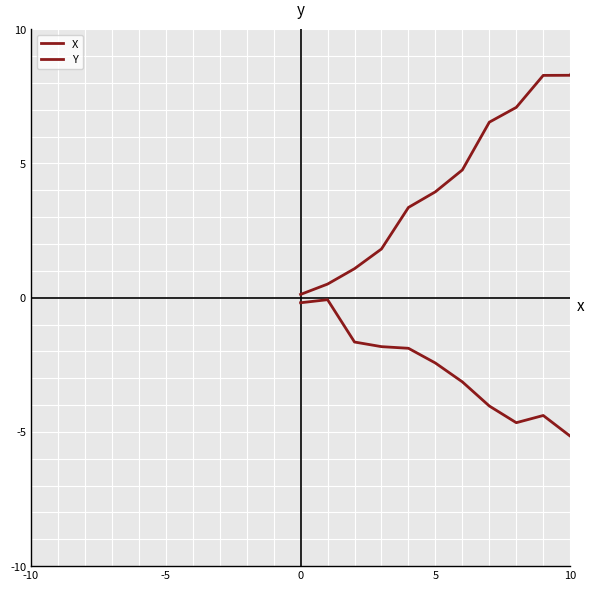

Does the chart display data point markers on the line(s)?

No